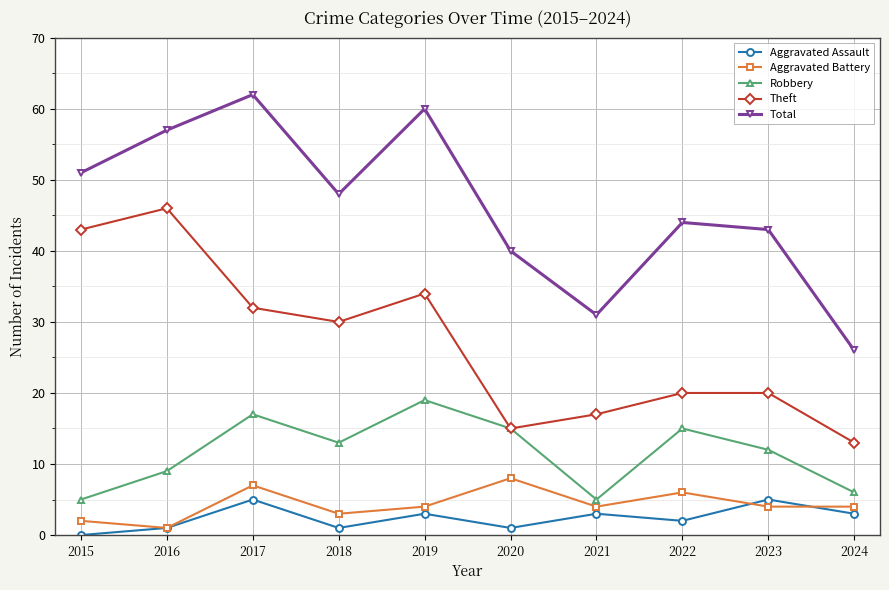

How many distinct data groups are displayed?

5